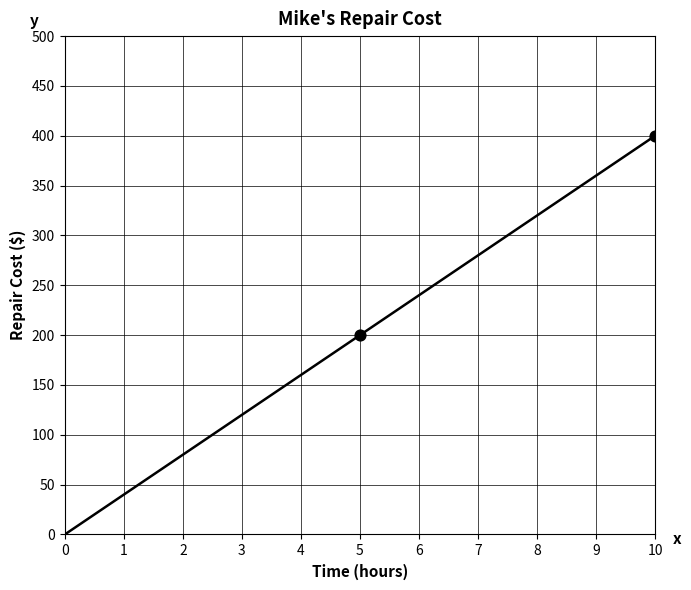

What is the change in value from 0 to 6?

+240